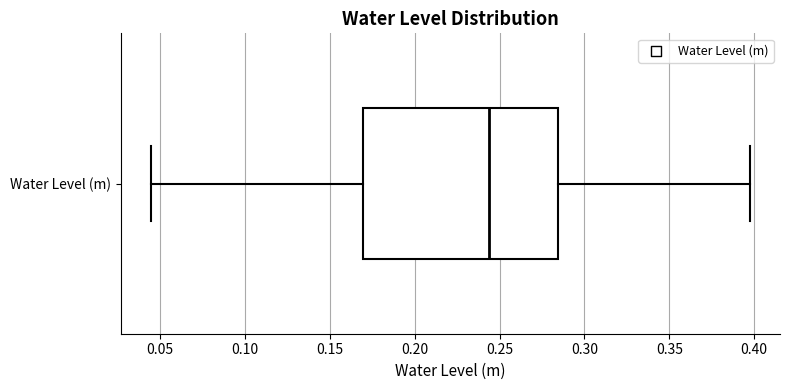

Where does the right whisker of the box for Water Level (m) end on the x-axis? The values are not printed on the chart, so give them approximately, as read against the axis.

0.400